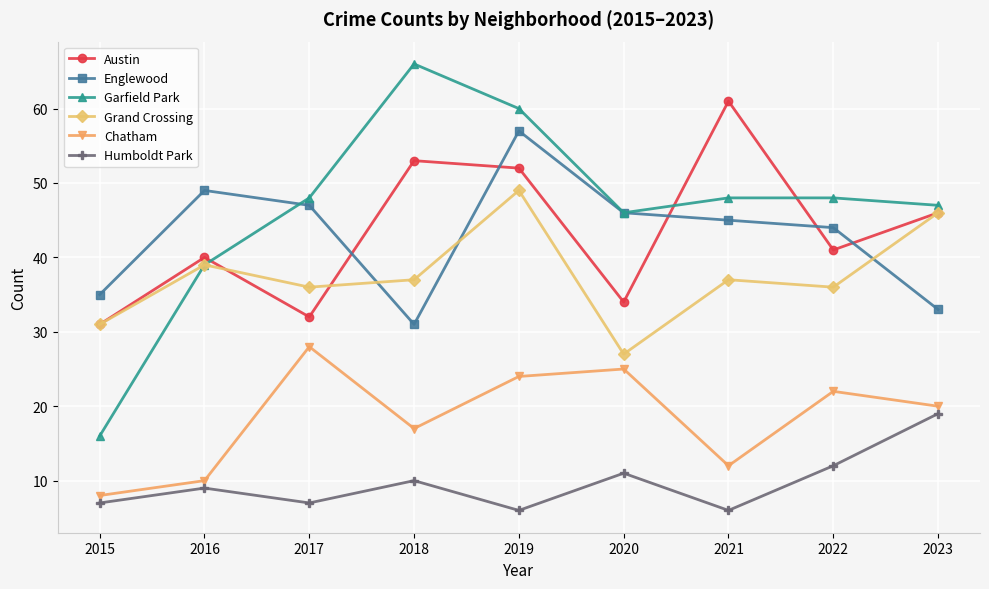

Which series has the widest spread of values?

Garfield Park